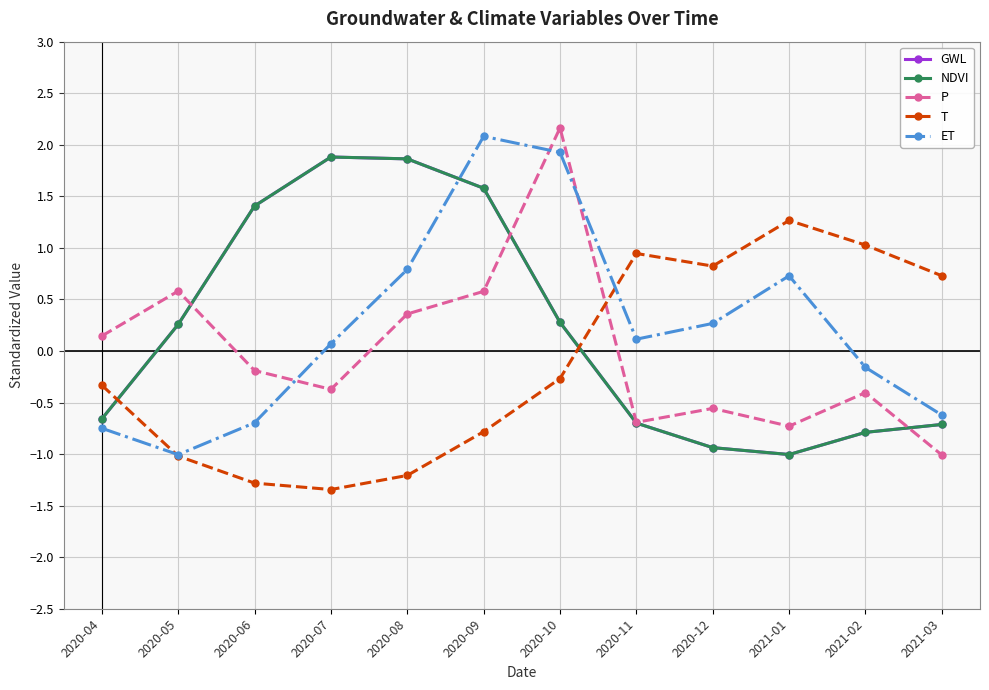

How many data points does each series have?

12